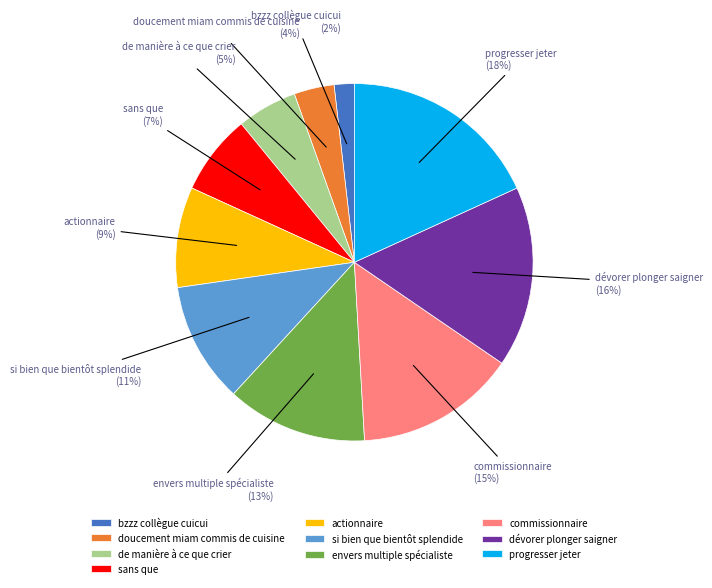

Do de manière à ce que crier and si bien que bientôt splendide together represent more than half of the pie?

No